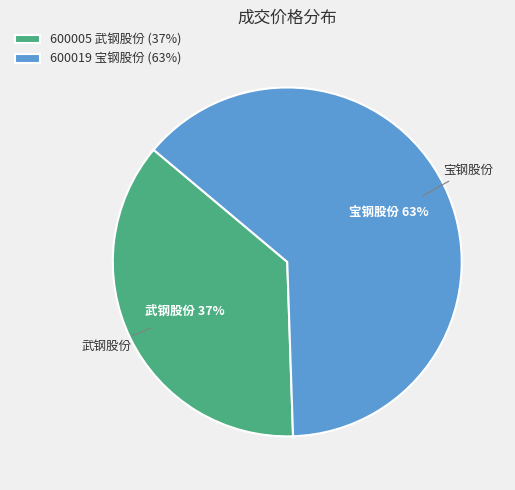

To the nearest percent, what is the average slice percentage?

50%